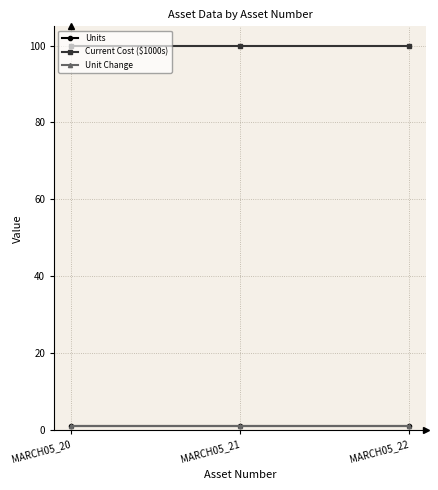

Reading right to left, what are all the values shown in this chart?

Units: 1	1	1
Current Cost ($1000s): 100	100	100
Unit Change: 1	1	1